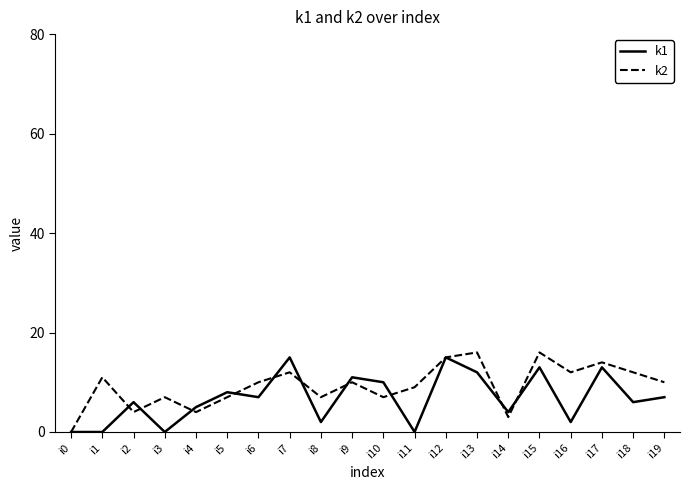

How many positive values does the k2 series have?

19